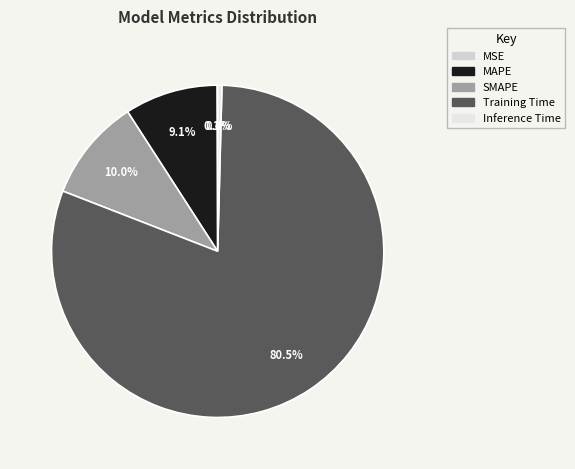

Rank the categories by value from lowest to highest.

MSE, Inference Time, MAPE, SMAPE, Training Time